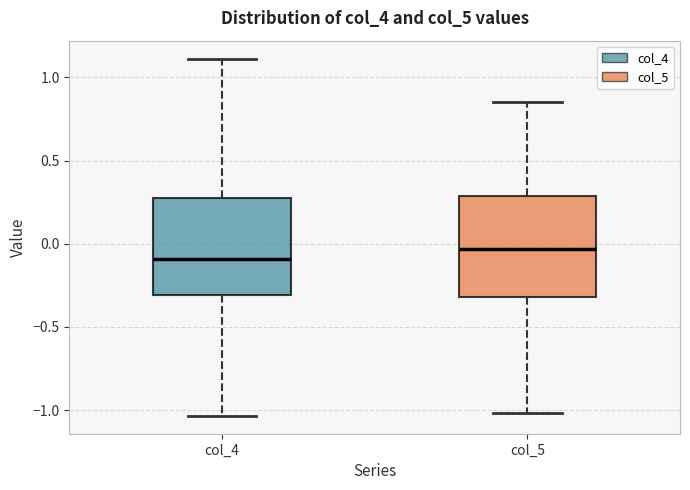

Reading left to right, read every box against the y-axis: the position of its median line, the range the box covers, and the ends of its whiskers. The values are not printed on the chart, so give them approximately, as read against the axis.

col_4: median -0.10, box -0.30 to 0.30, whiskers -1.05 to 1.10
col_5: median -0.05, box -0.30 to 0.30, whiskers -1.00 to 0.85